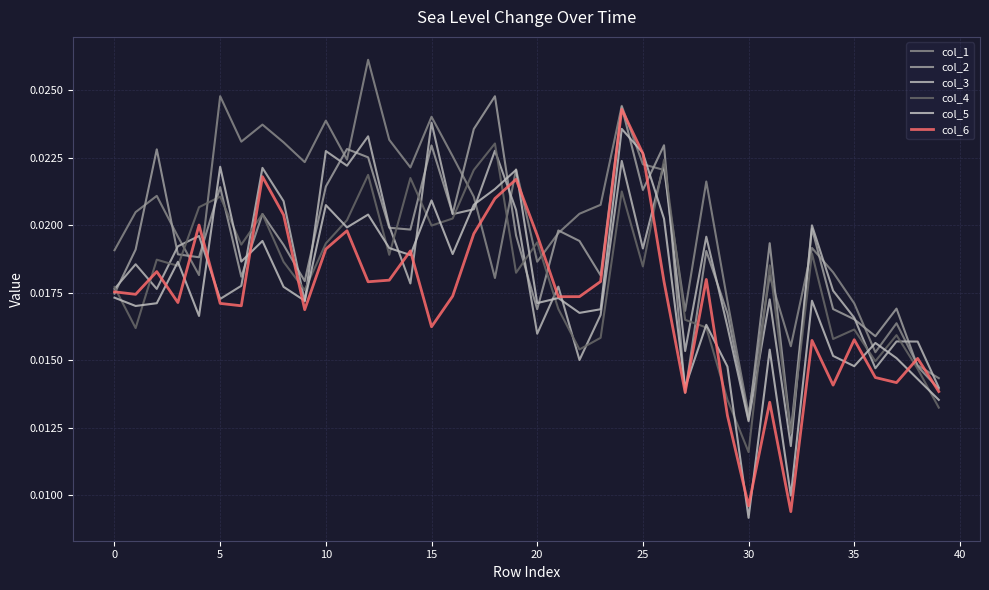

At how many categories does at least one series exceed 0?

40